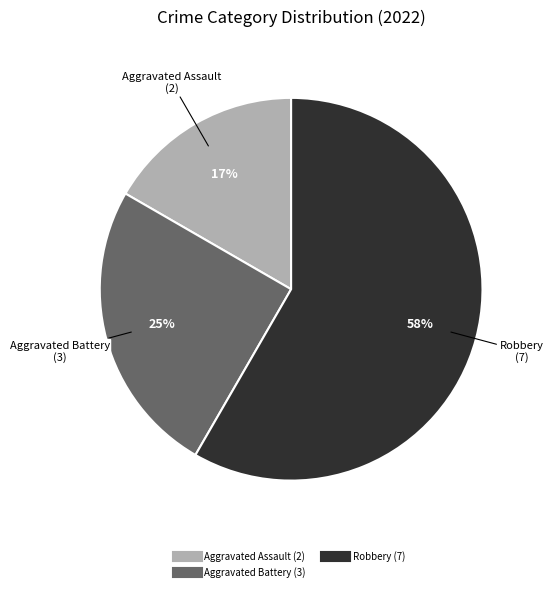

Is there a majority slice in this chart?

Yes